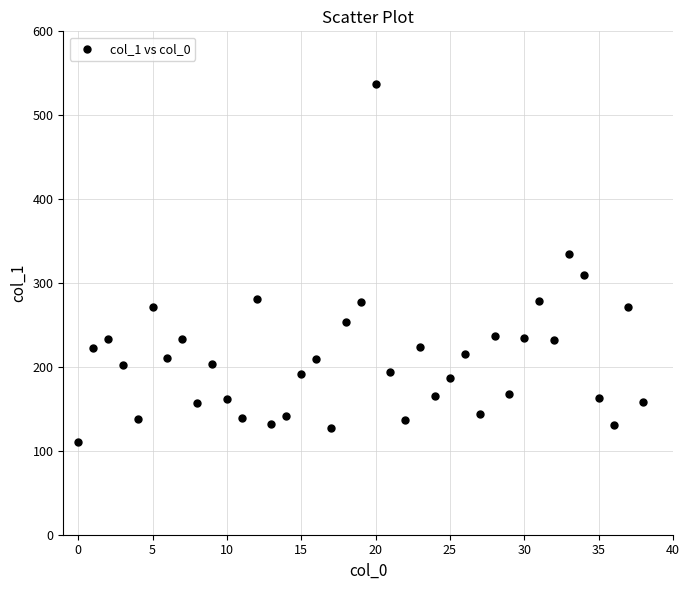

What is the range of Y values (max minus min)?

426